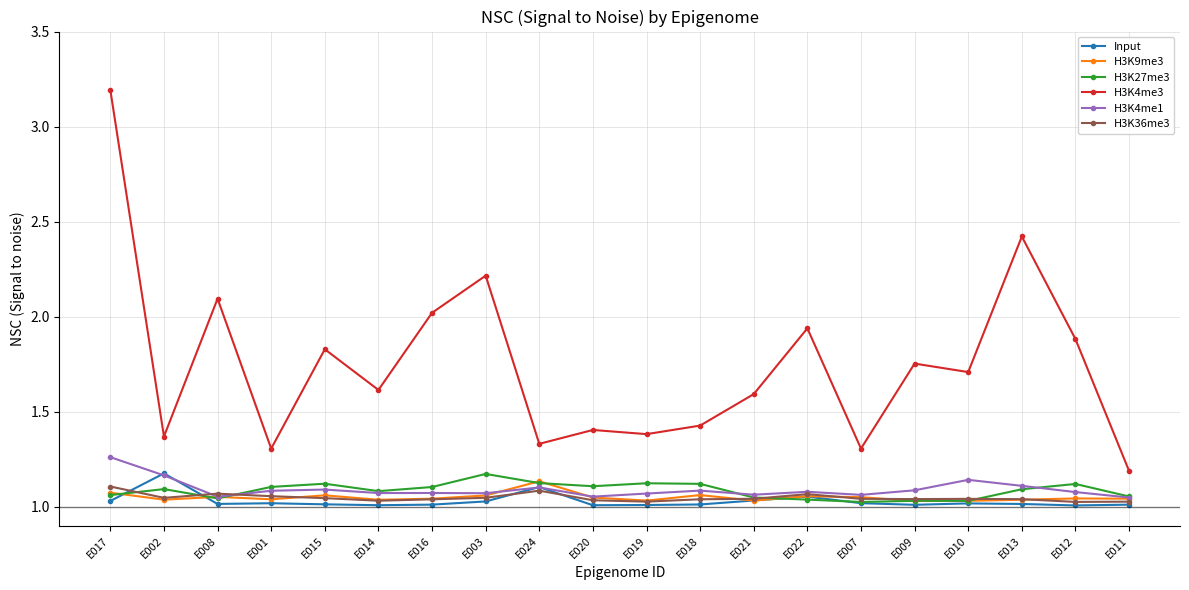

Which series changed the most between E001 and E016?

H3K4me3